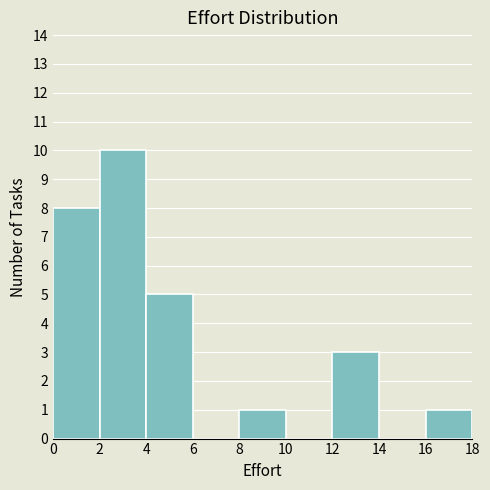

How tall is the bar that spans 8 to 10 on the x-axis? The values are not printed on the chart, so give them approximately, as read against the axis.

1